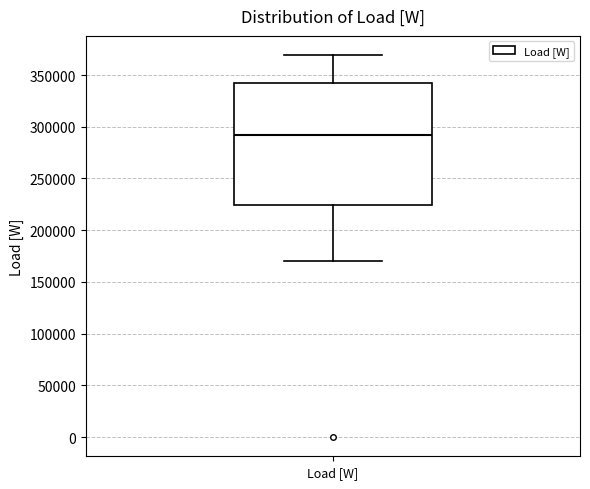

Where is the lower edge of the box for Load [W] on the y-axis? The values are not printed on the chart, so give them approximately, as read against the axis.

225000